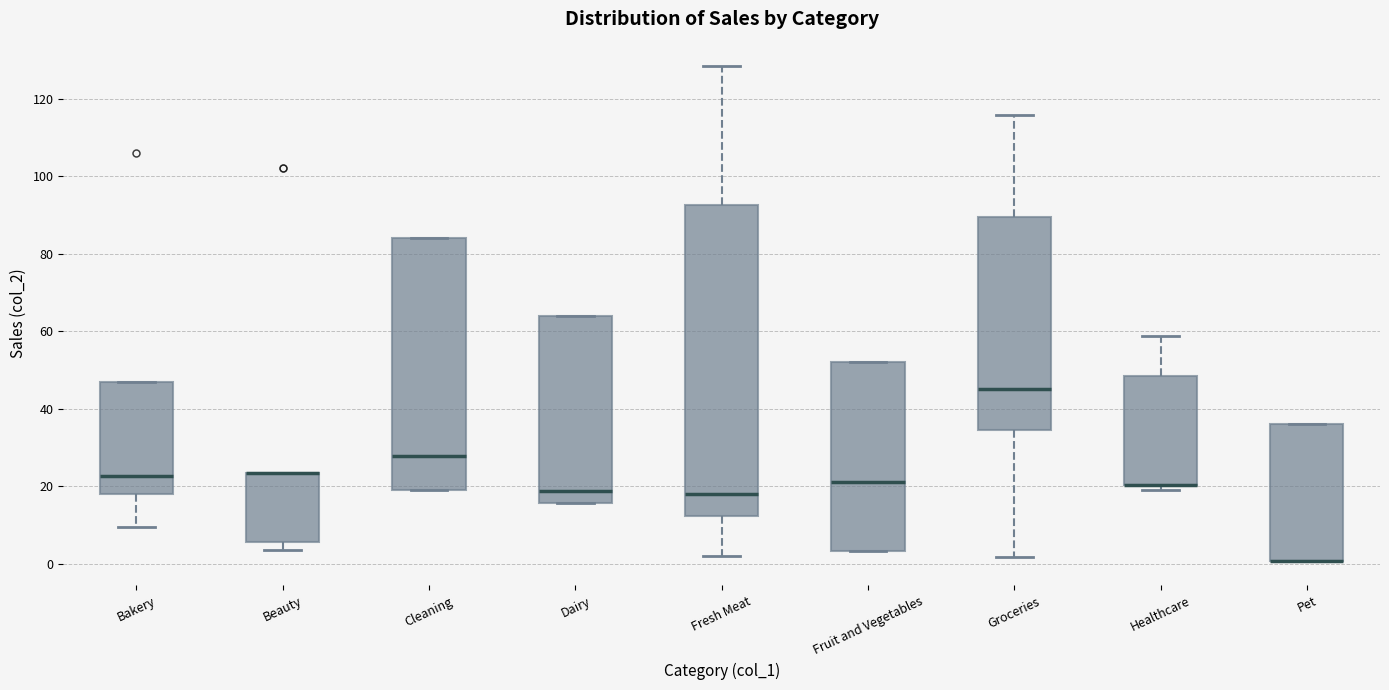

Where is the lower edge of the box for Healthcare on the y-axis? The values are not printed on the chart, so give them approximately, as read against the axis.

20